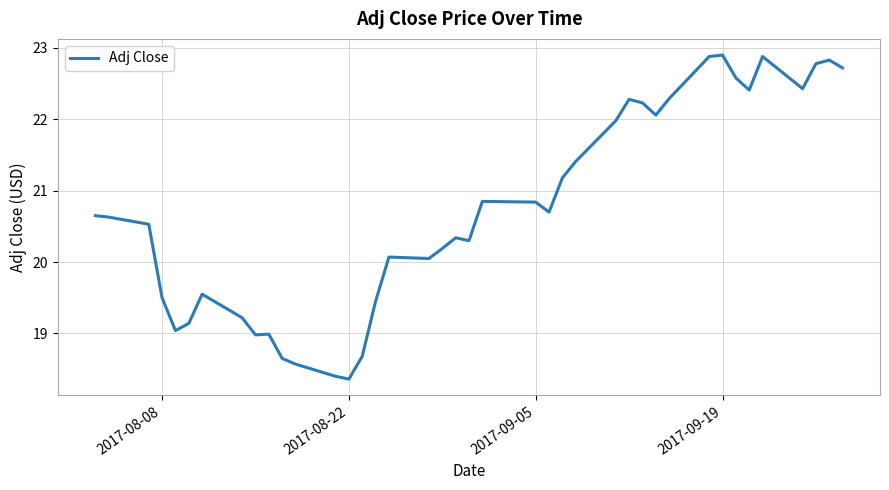

What is the greatest value displayed?

22.9